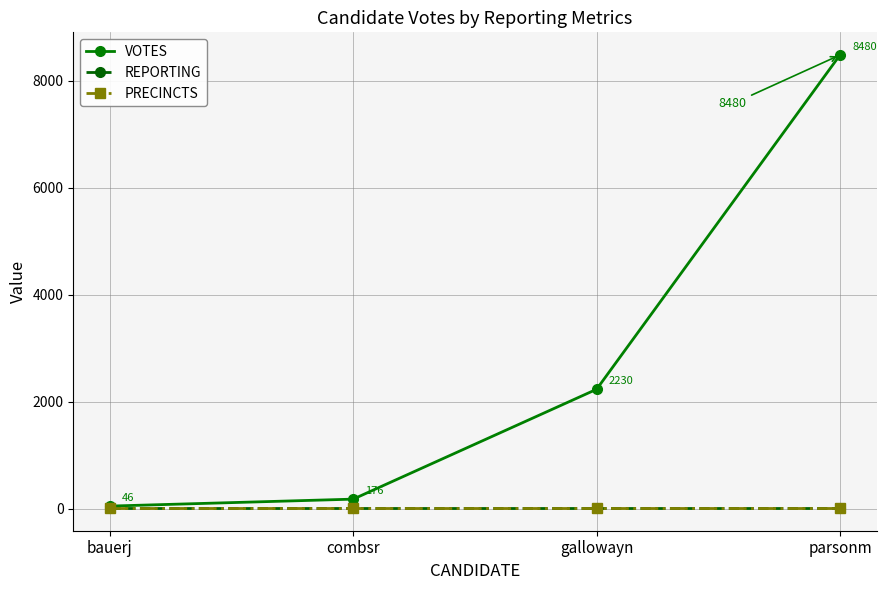

What position from the right is combsr?

3